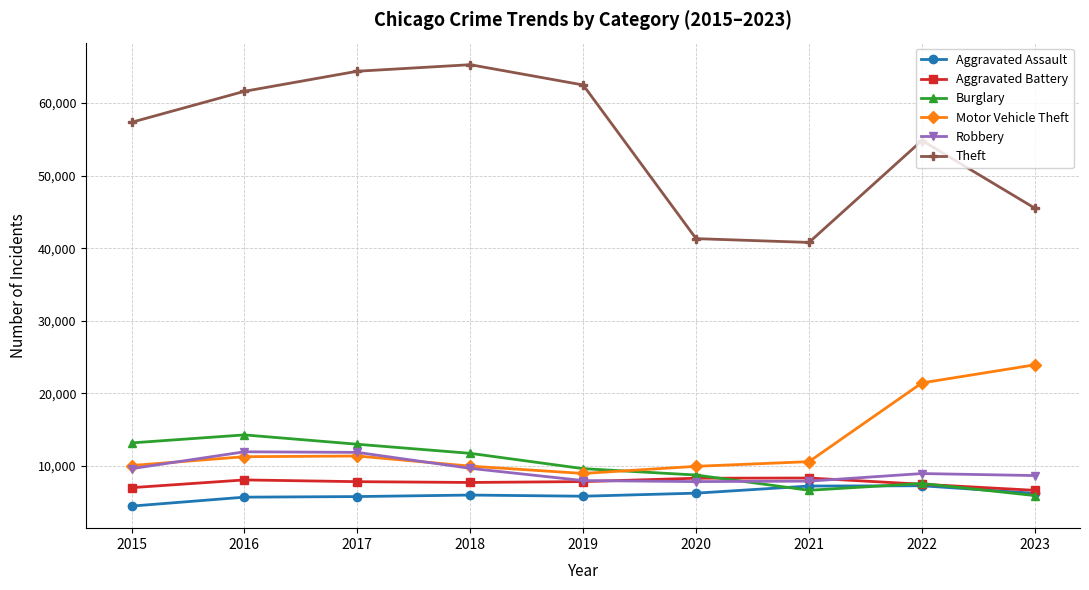

What is the difference between the maximum and minimum values in the Motor Vehicle Theft series?

14964